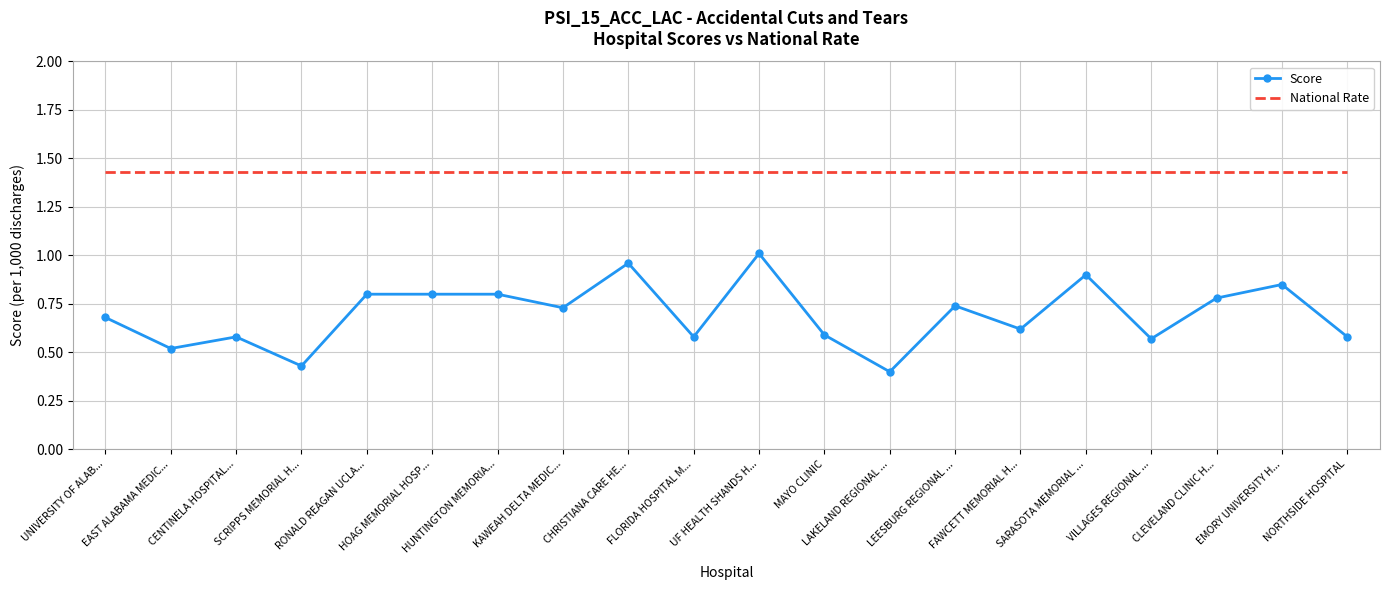

Rank the series by their average value, from lowest to highest.

Score, National Rate